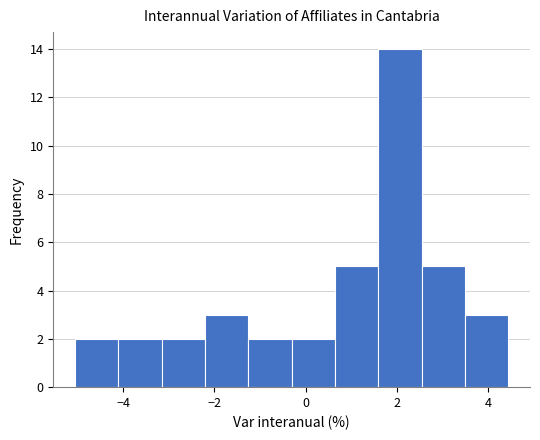

How tall is the bar that spans 1.6 to 2.6 on the x-axis? Neither the bar edges nor the heights are printed on the chart, so give them approximately, as read against the axes.

14